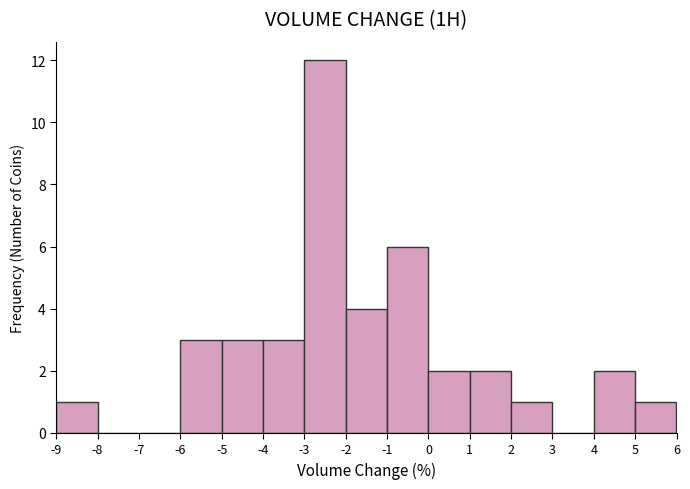

What is the height of the bar covering -1 to 0 on the x-axis? The values are not printed on the chart, so give them approximately, as read against the axis.

6